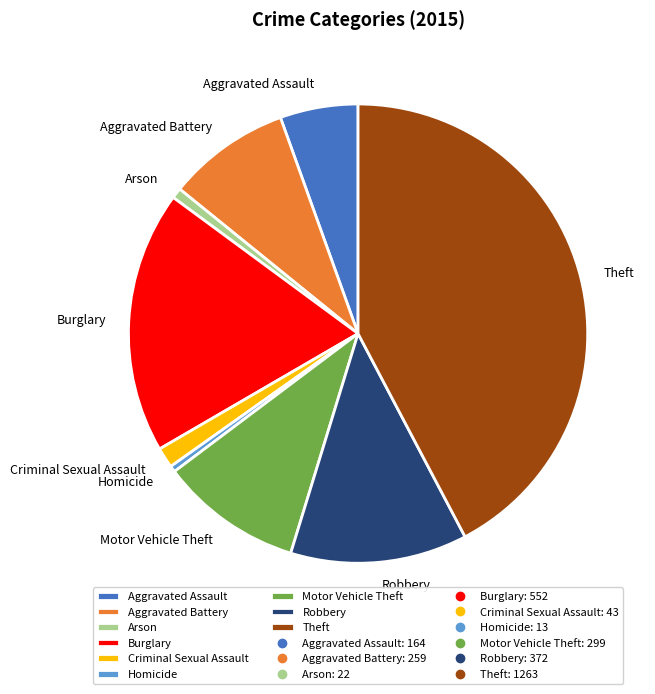

How many slices are in this pie chart?

9